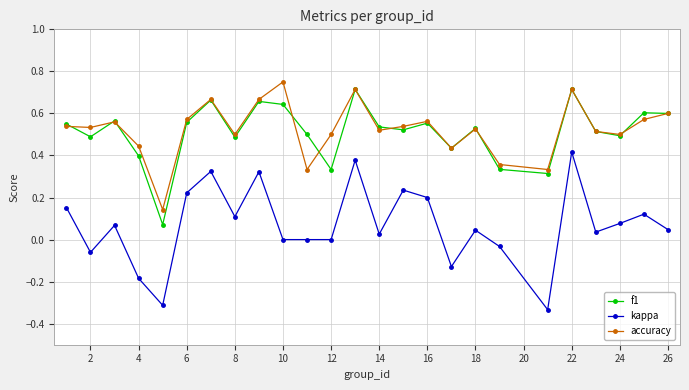

True or false: accuracy and kappa cross at least once.

False